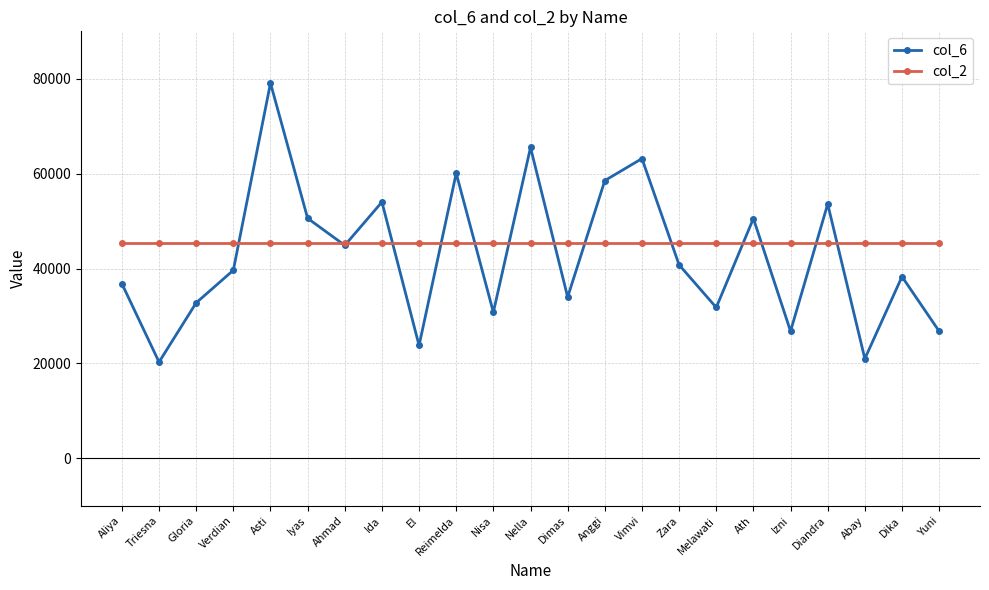

Rank the series at El from highest to lowest value.

col_2, col_6